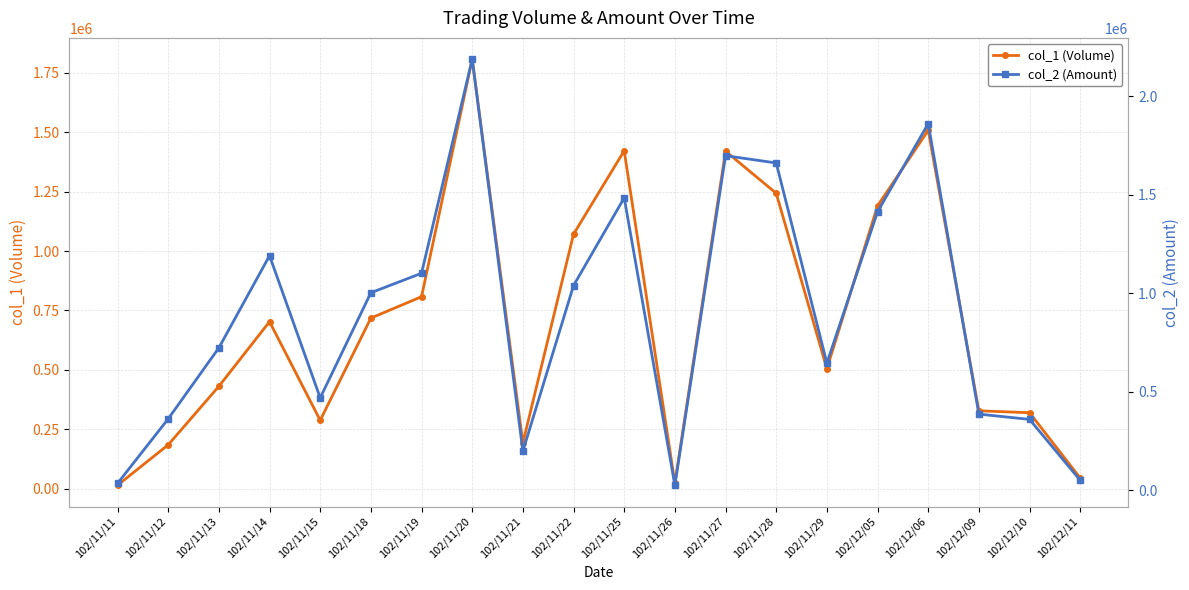

How many lines are shown in the chart?

2